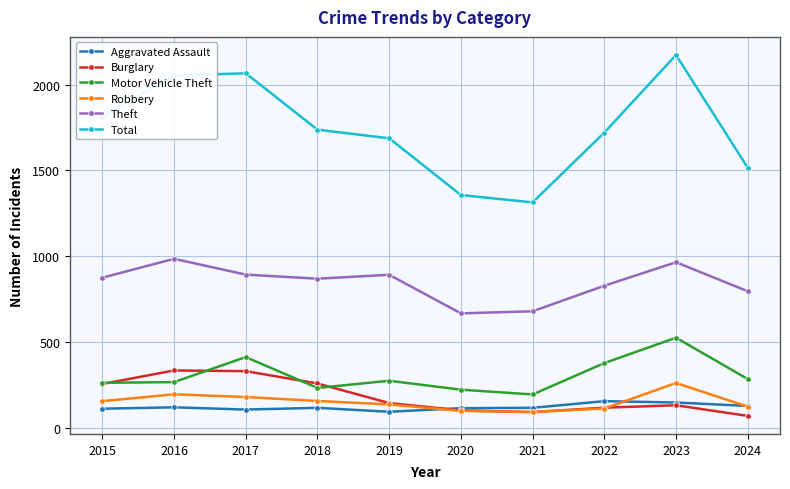

Which series has the widest spread of values?

Total